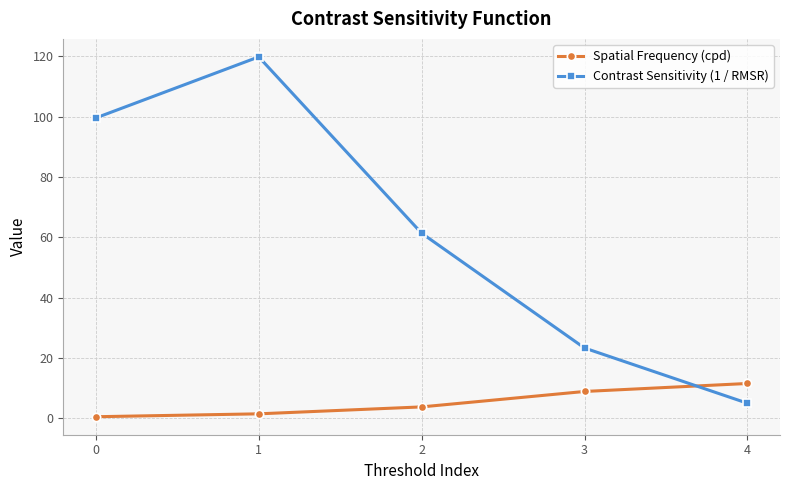

What are all the series names shown in the legend?

Spatial Frequency (cpd), Contrast Sensitivity (1 / RMSR)